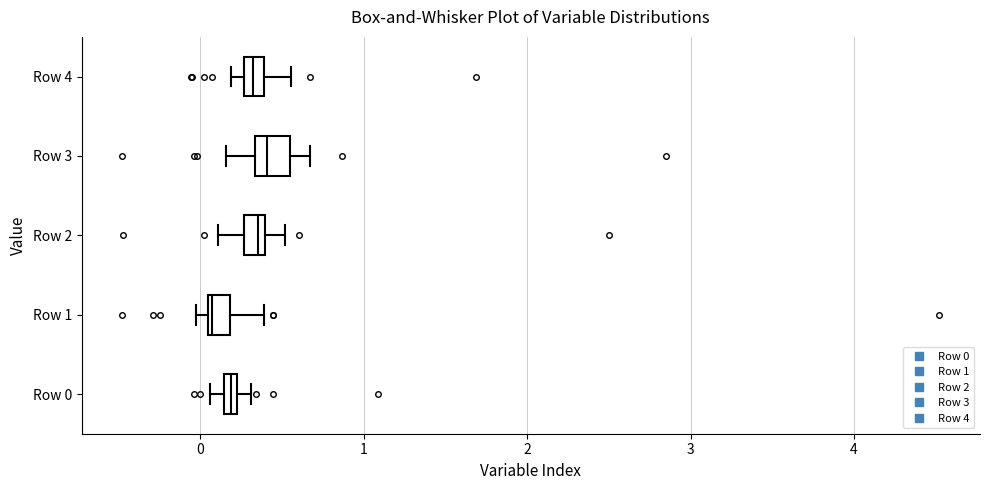

Where does the median line of the box for Row 1 sit on the x-axis? The values are not printed on the chart, so give them approximately, as read against the axis.

0.1